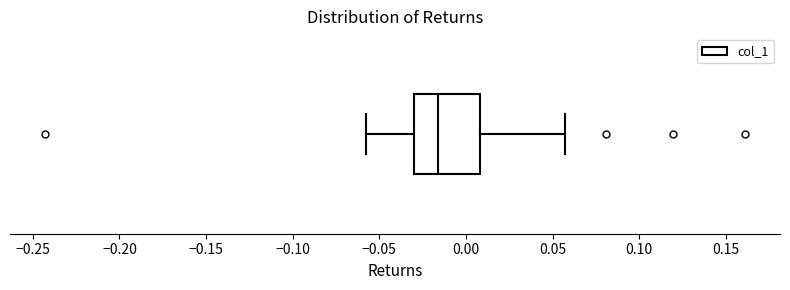

Transcribe this box plot: give where the median line is, the range the box spans, and where the two whiskers end, as read against the x-axis. The values are not printed on the chart, so give them approximately, as read against the axis.

median -0.015, box -0.030 to 0.010, whiskers -0.060 to 0.055